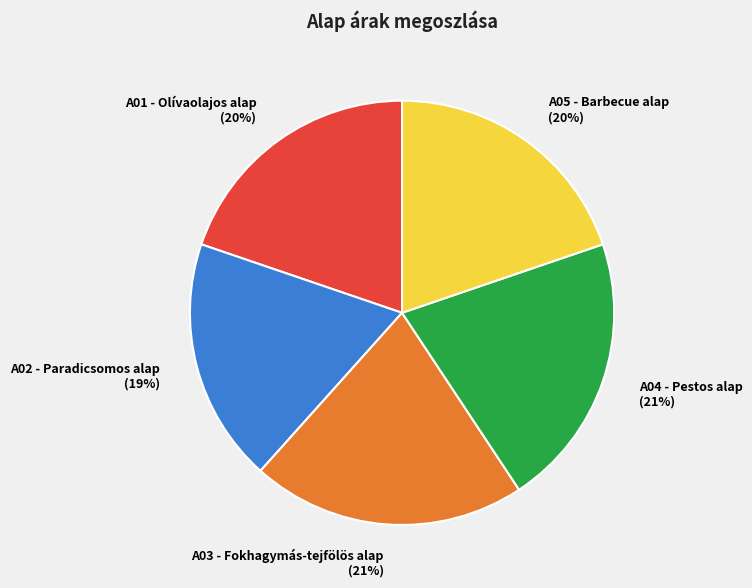

How many segments does this pie chart have?

5